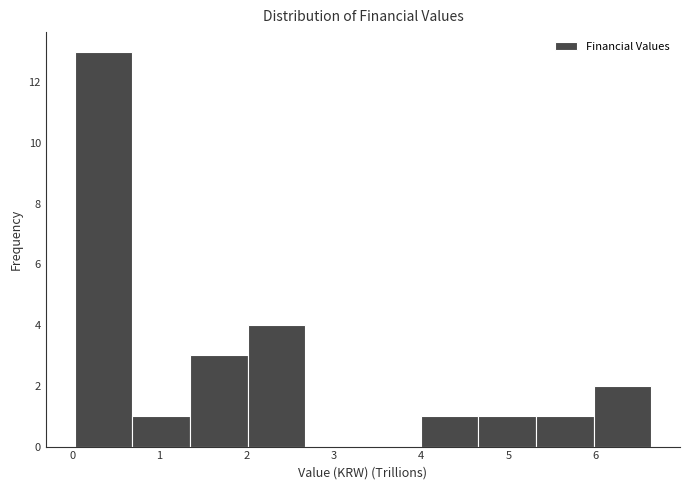

How tall is the bar that spans 4.7 to 5.3 on the x-axis? Neither the bar edges nor the heights are printed on the chart, so give them approximately, as read against the axes.

1